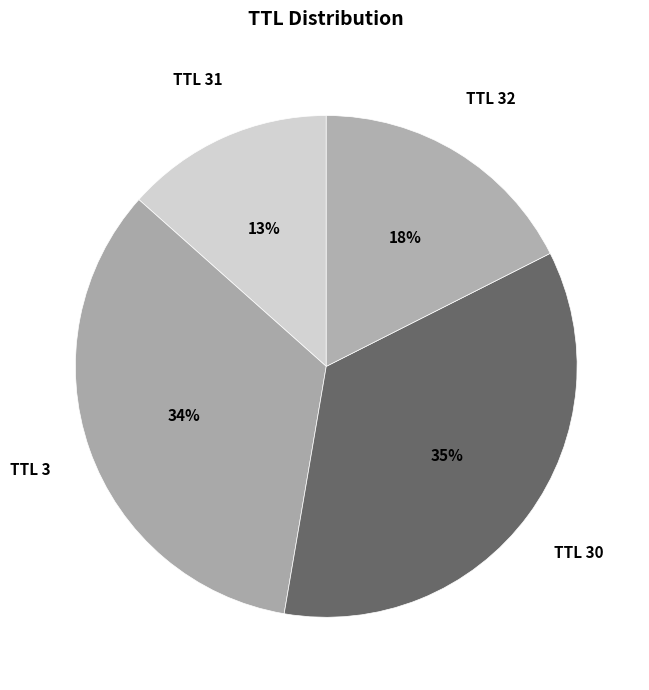

To the nearest percent, what is the average slice percentage?

25%